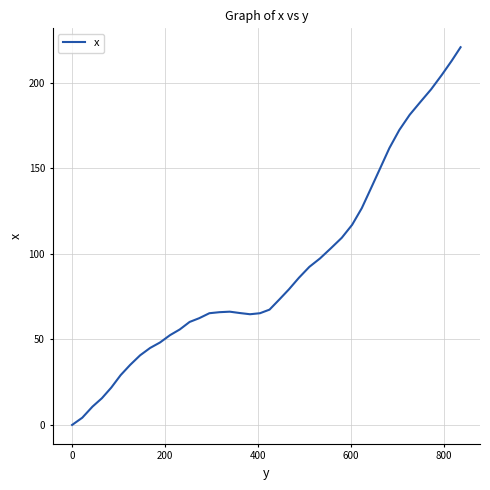

What is the greatest value displayed?

220.8